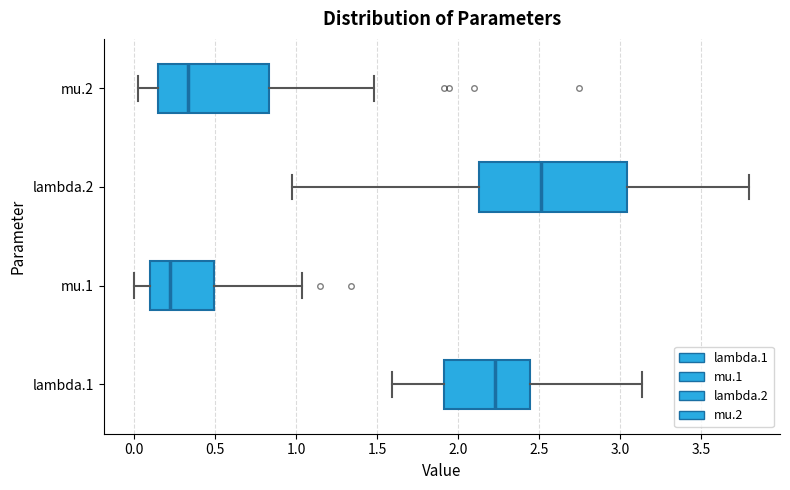

Reading bottom to top, read every box against the x-axis: the position of its median line, the range the box covers, and the ends of its whiskers. The values are not printed on the chart, so give them approximately, as read against the axis.

lambda.1: median 2.25, box 1.90 to 2.45, whiskers 1.60 to 3.15
mu.1: median 0.20, box 0.10 to 0.50, whiskers 0.00 to 1.05
lambda.2: median 2.50, box 2.15 to 3.05, whiskers 1.00 to 3.80
mu.2: median 0.35, box 0.15 to 0.85, whiskers 0.00 to 1.50